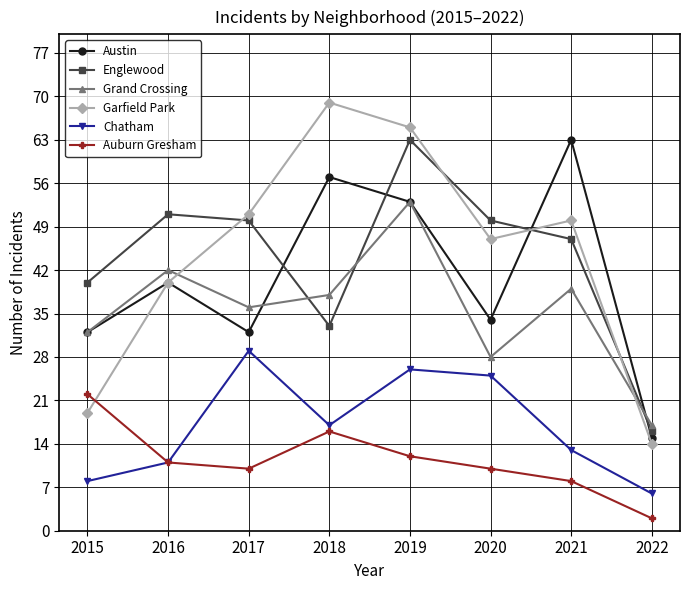

What is the difference between the highest and lowest values at 2021?

55